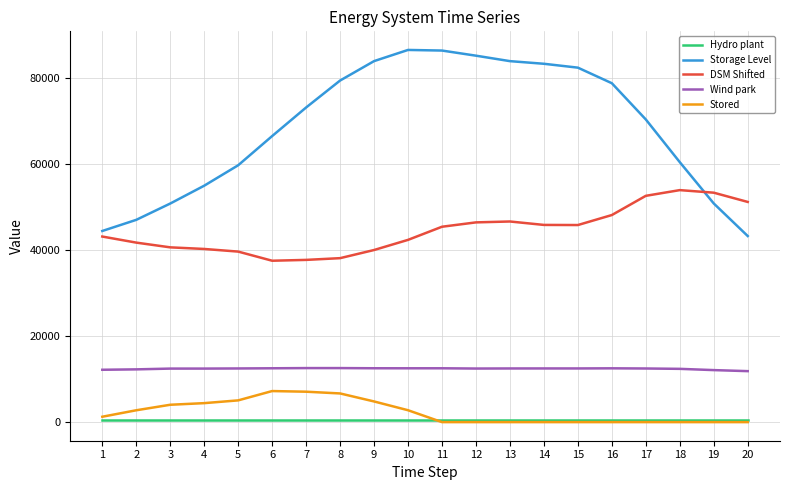

Which series changed the most between 1 and 14?

Storage Level